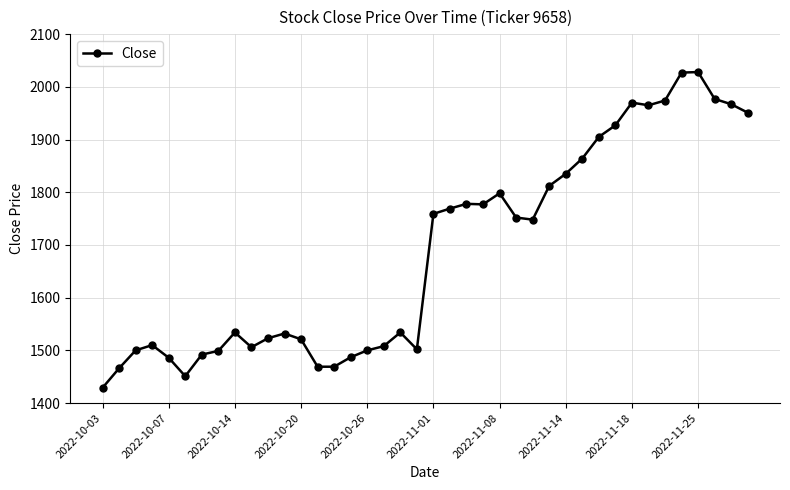

What is the maximum value shown in the chart?

2028